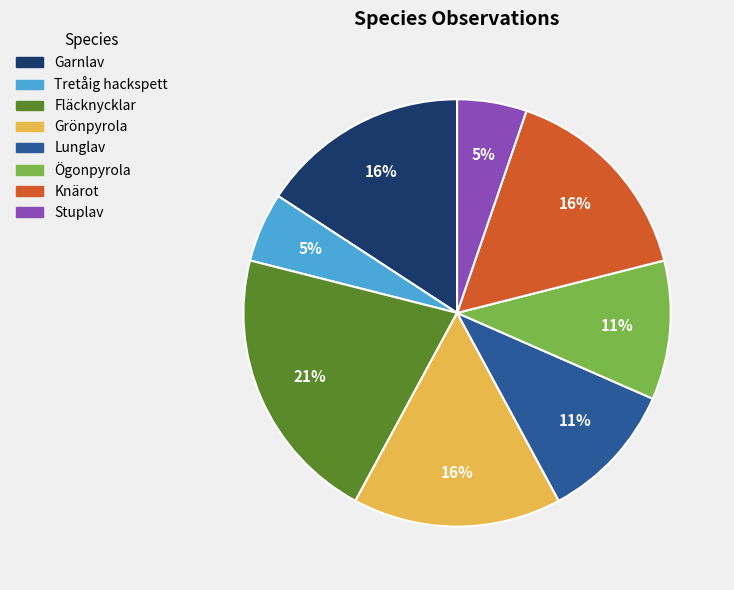

Between Ögonpyrola and Grönpyrola, which is larger?

Grönpyrola